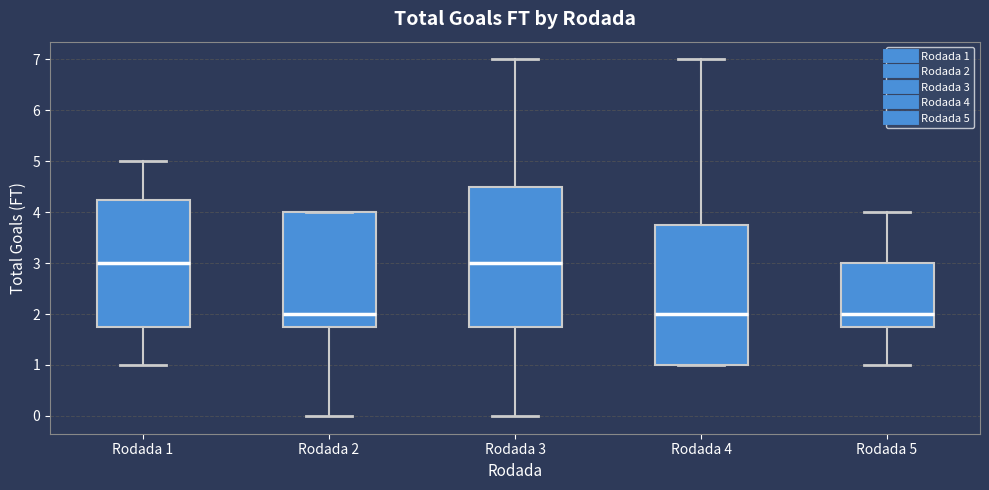

Where does the lower whisker of the box for Rodada 1 end on the y-axis? The values are not printed on the chart, so give them approximately, as read against the axis.

1.0